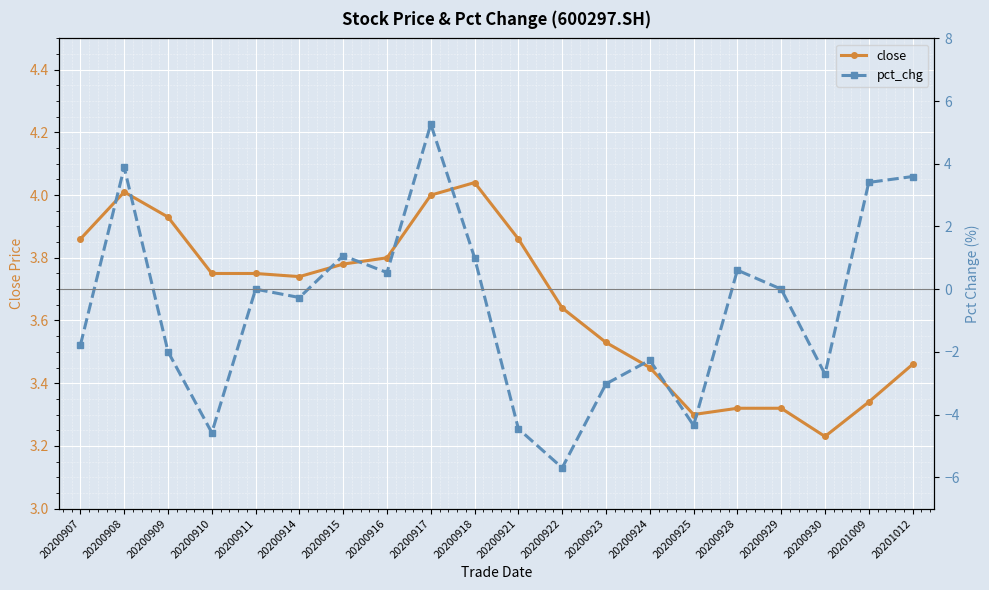

At which label does pct_chg reach its peak?

20200917